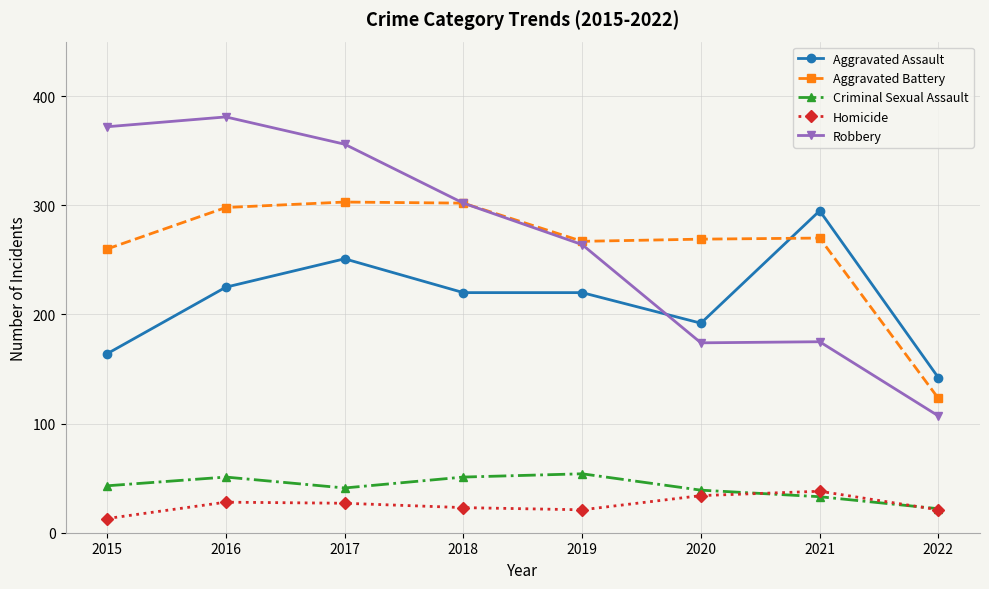

How many intersections are there between Robbery and Aggravated Assault?

1